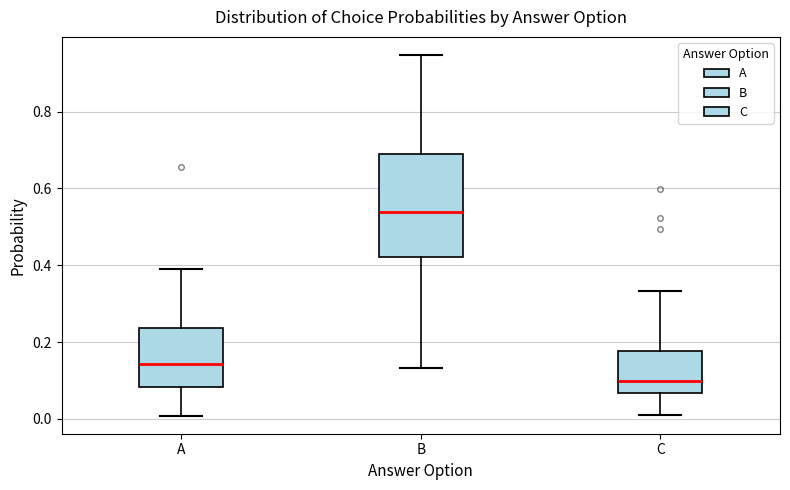

Which box has the highest median line?

B